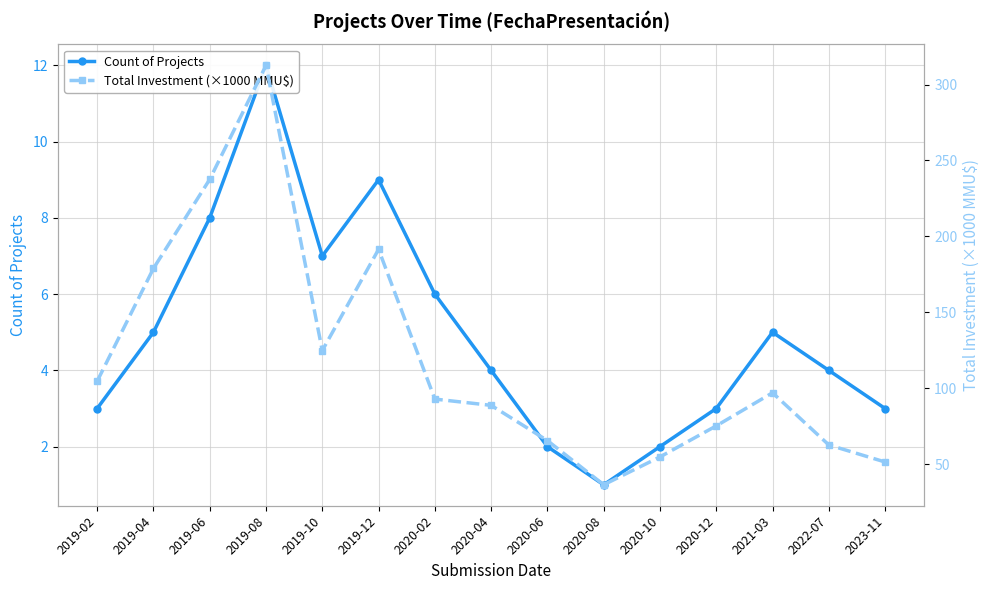

At which category does the chart reach its minimum across all series?

2020-08